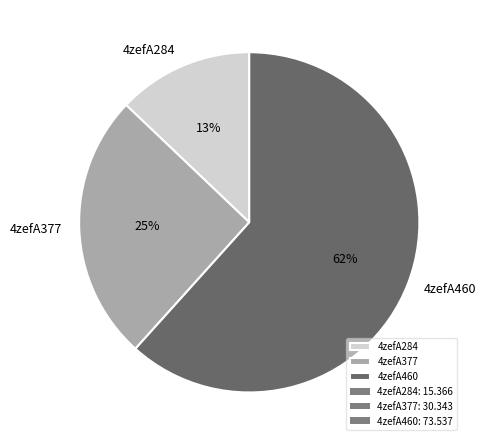

What is the ratio of the value at 4zefA284 to the value at 4zefA377?

0.5